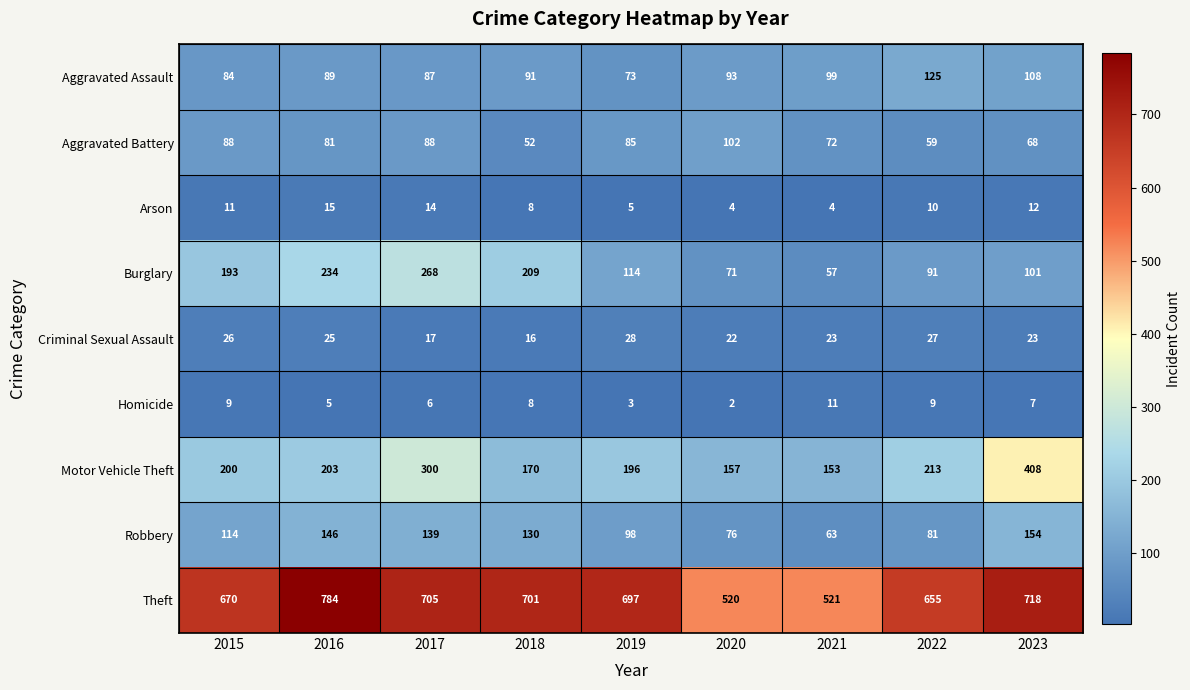

Read the Aggravated Assault value at 2015, to the nearest 10.

80